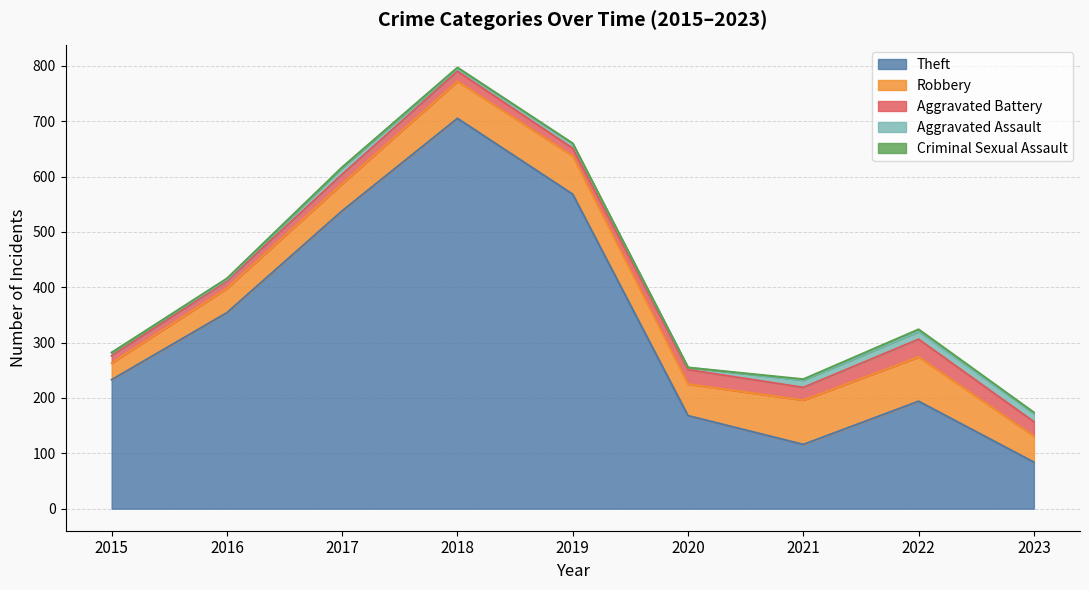

What are all the series names shown in the legend?

Theft, Robbery, Aggravated Battery, Aggravated Assault, Criminal Sexual Assault